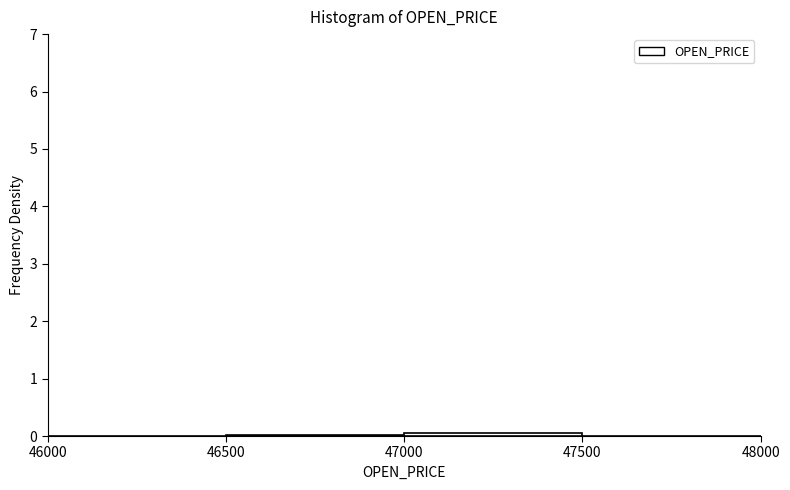

Reading left to right, list every bar in this chart as the range it spans on the x-axis followed by its height. The values are not printed on the chart, so give them approximately, as read against the axis.

46000 to 46500: under 0.1
46500 to 47000: under 0.1
47000 to 47500: under 0.1
47500 to 48000: under 0.1